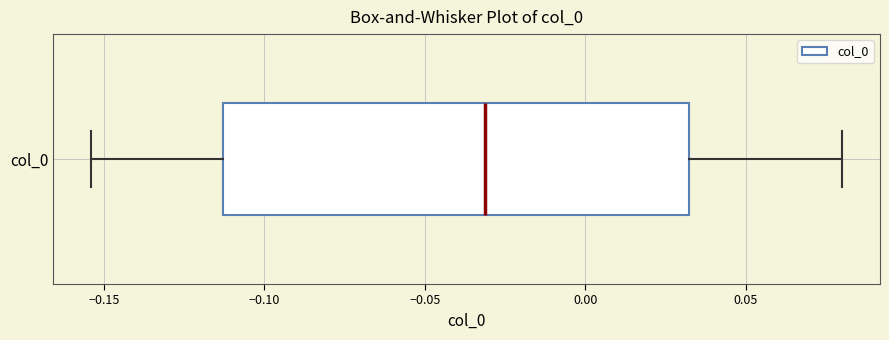

Where is the right edge of the box for col_0 on the x-axis? The values are not printed on the chart, so give them approximately, as read against the axis.

0.030